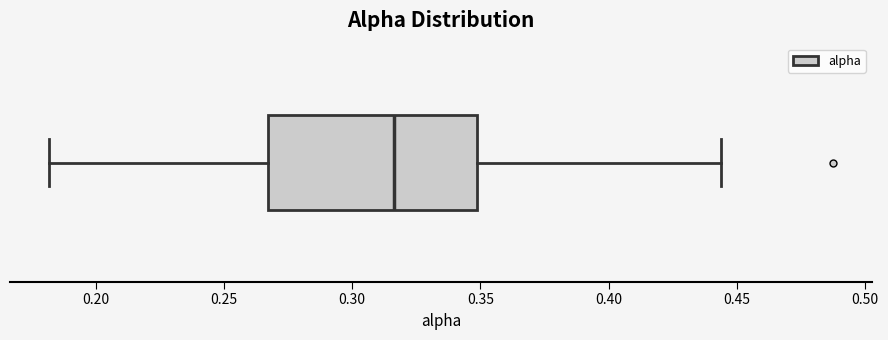

Where does the left whisker of the box end on the x-axis? The values are not printed on the chart, so give them approximately, as read against the axis.

0.180